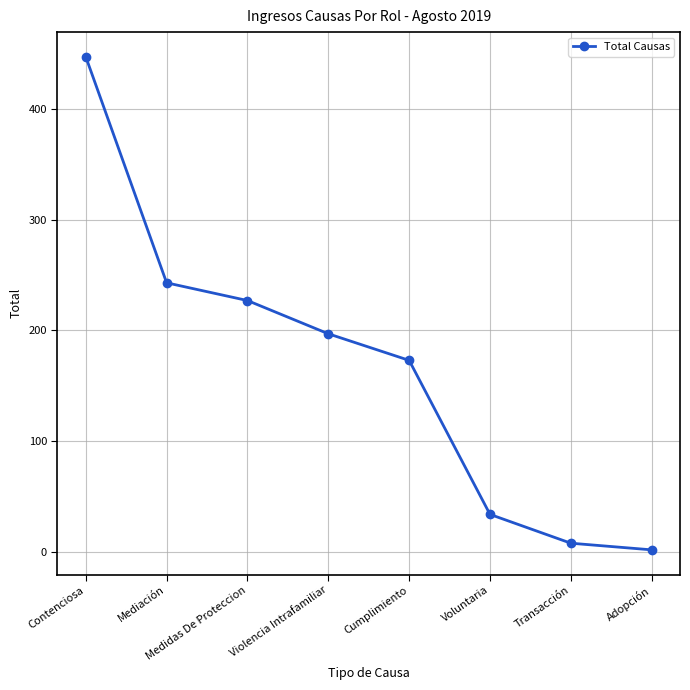

List the labels in order of value, smallest first.

Adopción, Transacción, Voluntaria, Cumplimiento, Violencia Intrafamiliar, Medidas De Proteccion, Mediación, Contenciosa